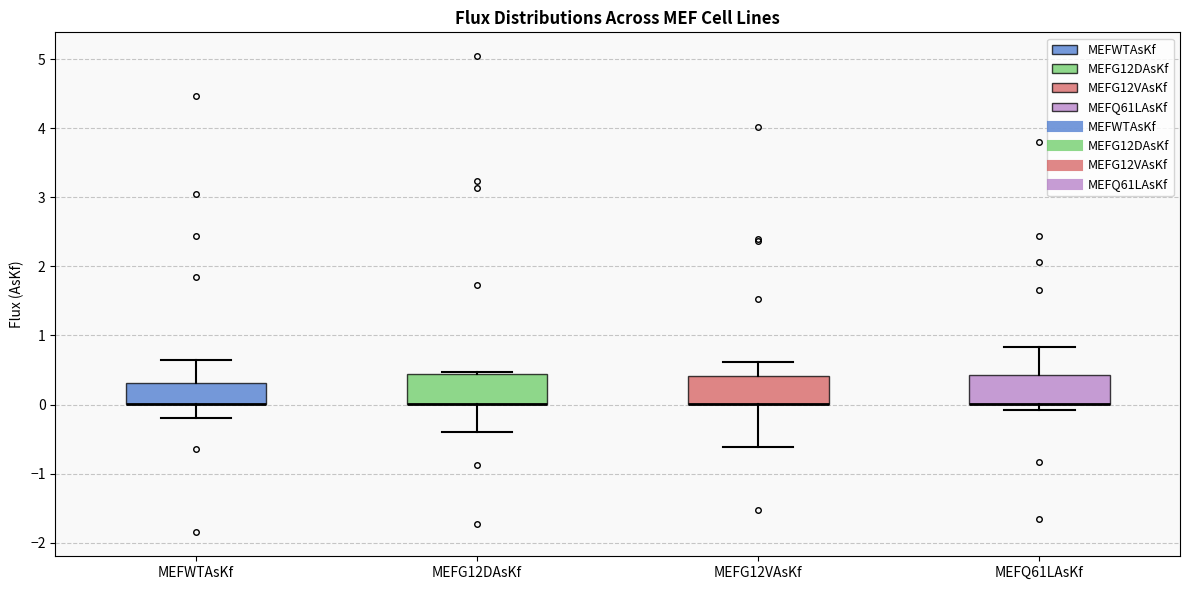

Reading left to right, transcribe this box plot: for each box, give where its median line is, the range the box spans, and where its two whiskers end, as read against the y-axis. The values are not printed on the chart, so give them approximately, as read against the axis.

MEFWTAsKf: median 0.0 (drawn on the box's lower edge), box 0.0 to 0.3, whiskers -0.2 to 0.6
MEFG12DAsKf: median 0.0 (drawn on the box's lower edge), box 0.0 to 0.4, whiskers -0.4 to 0.5
MEFG12VAsKf: median 0.0 (drawn on the box's lower edge), box 0.0 to 0.4, whiskers -0.6 to 0.6
MEFQ61LAsKf: median 0.0 (drawn on the box's lower edge), box 0.0 to 0.4, whiskers -0.1 to 0.8